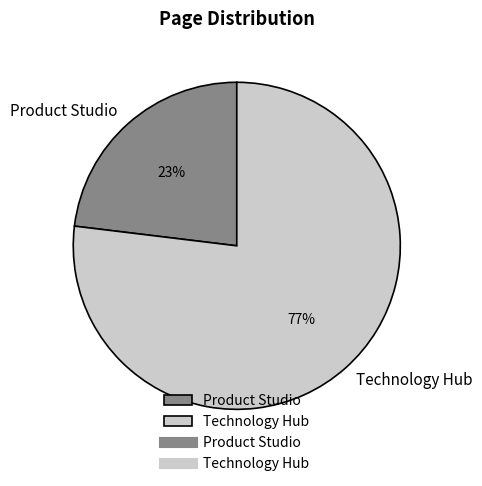

How many slices are in this pie chart?

2